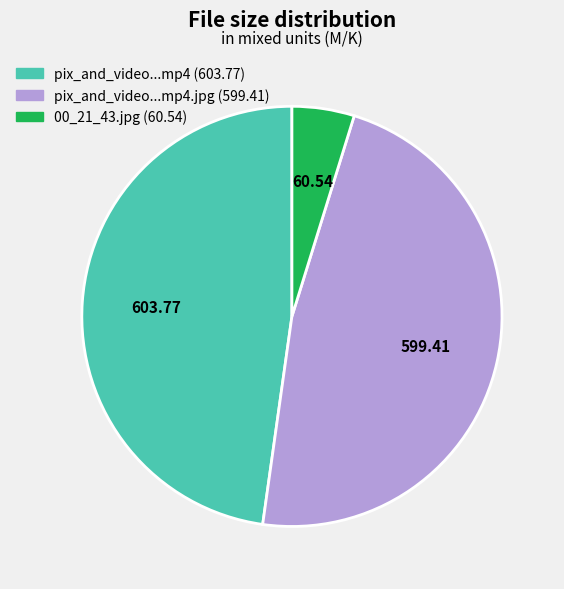

Is there a majority slice in this chart?

No